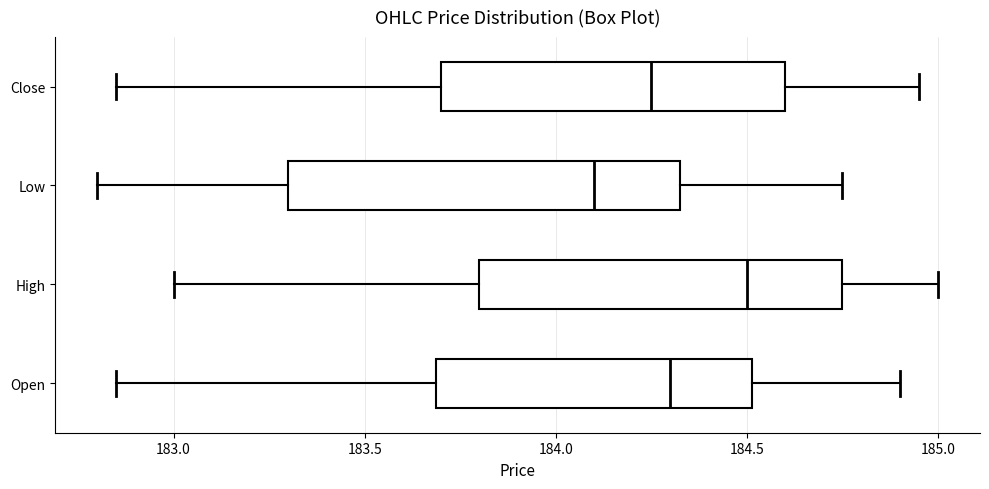

Reading bottom to top, read every box against the x-axis: the position of its median line, the range the box covers, and the ends of its whiskers. The values are not printed on the chart, so give them approximately, as read against the axis.

Open: median 184.30, box 183.70 to 184.50, whiskers 182.85 to 184.90
High: median 184.50, box 183.80 to 184.75, whiskers 183.00 to 185.00
Low: median 184.10, box 183.30 to 184.35, whiskers 182.80 to 184.75
Close: median 184.25, box 183.70 to 184.60, whiskers 182.85 to 184.95